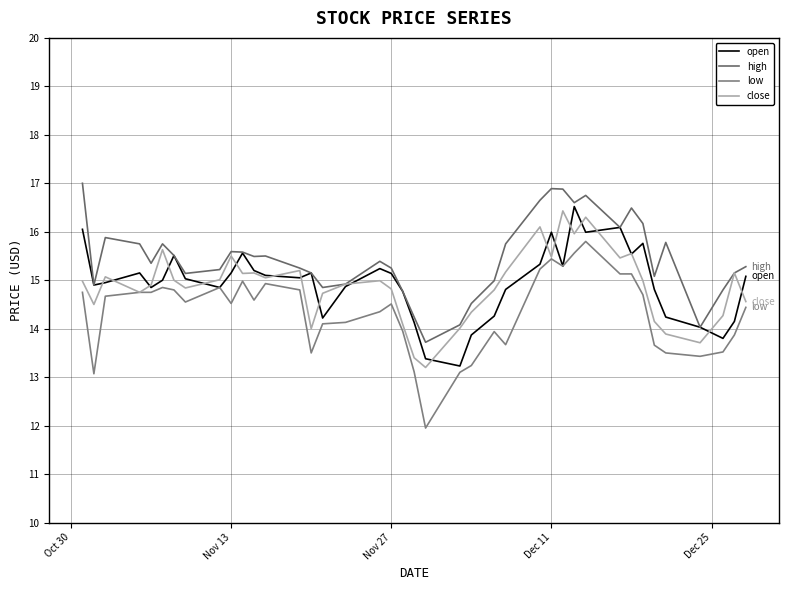

How many series are shown in this chart?

4